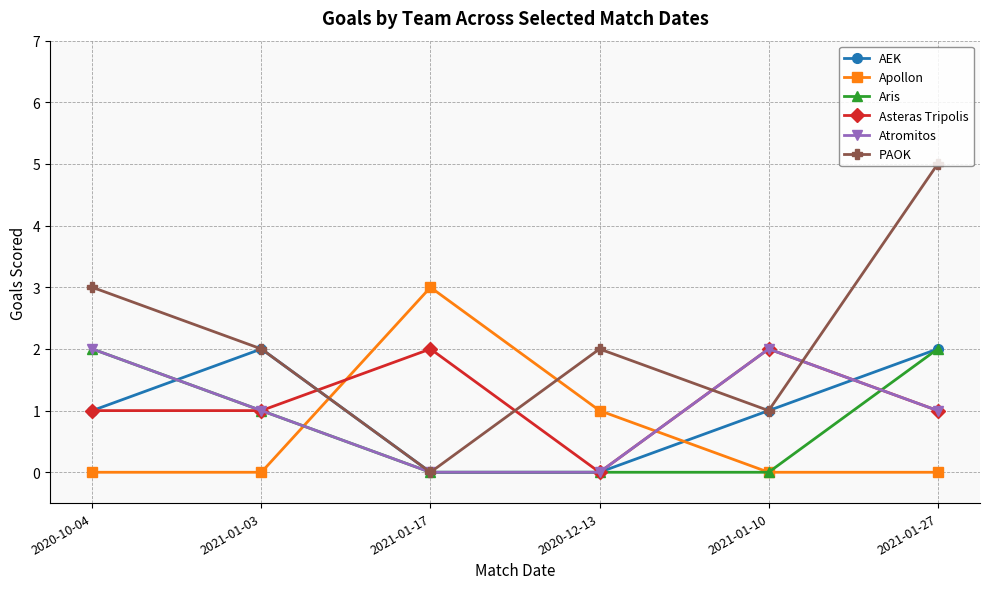

Reading left to right, list all the values displayed in this chart.

AEK: 2020-10-04=1	2021-01-03=2	2021-01-17=0	2020-12-13=0	2021-01-10=1	2021-01-27=2
Apollon: 2020-10-04=0	2021-01-03=0	2021-01-17=3	2020-12-13=1	2021-01-10=0	2021-01-27=0
Aris: 2020-10-04=2	2021-01-03=1	2021-01-17=0	2020-12-13=0	2021-01-10=0	2021-01-27=2
Asteras Tripolis: 2020-10-04=1	2021-01-03=1	2021-01-17=2	2020-12-13=0	2021-01-10=2	2021-01-27=1
Atromitos: 2020-10-04=2	2021-01-03=1	2021-01-17=0	2020-12-13=0	2021-01-10=2	2021-01-27=1
PAOK: 2020-10-04=3	2021-01-03=2	2021-01-17=0	2020-12-13=2	2021-01-10=1	2021-01-27=5